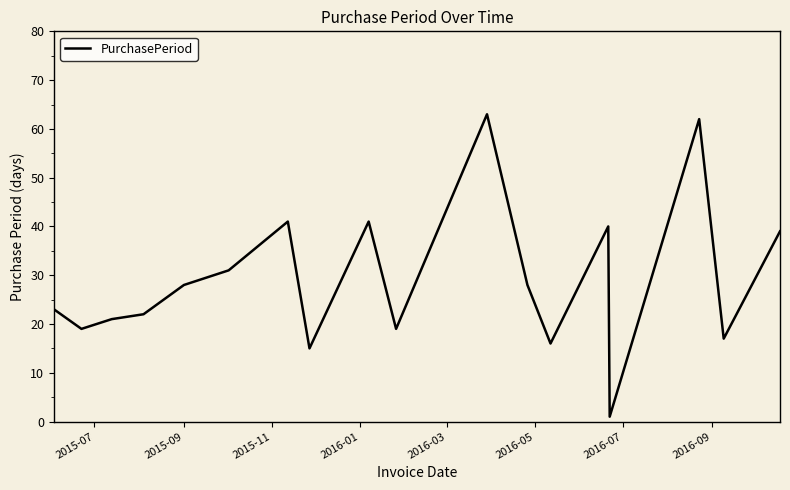

What is the maximum value shown in the chart?

63